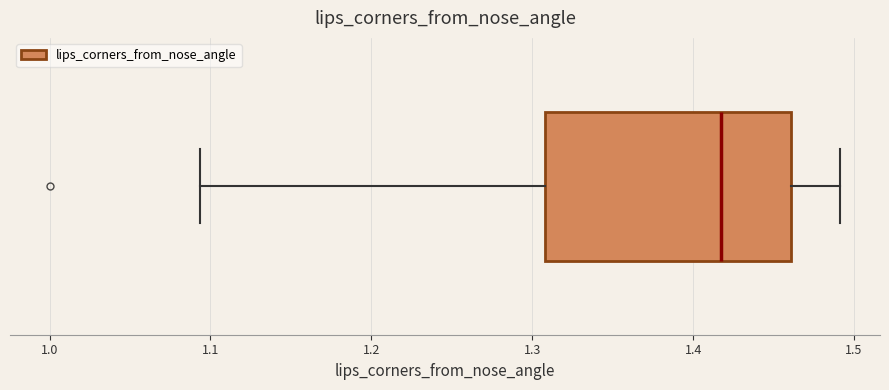

Read this box plot against the x-axis: the position of the median line, the range covered by the box, and the ends of both whiskers. The values are not printed on the chart, so give them approximately, as read against the axis.

median 1.42, box 1.31 to 1.46, whiskers 1.09 to 1.49